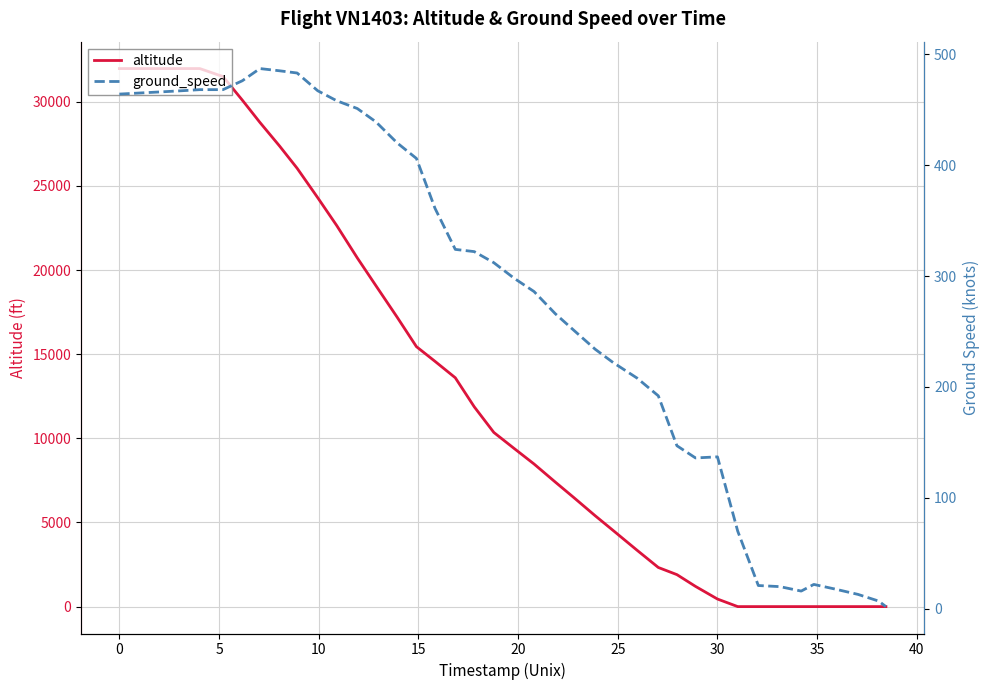

List the series in order of their peak value, lowest first.

ground_speed, altitude